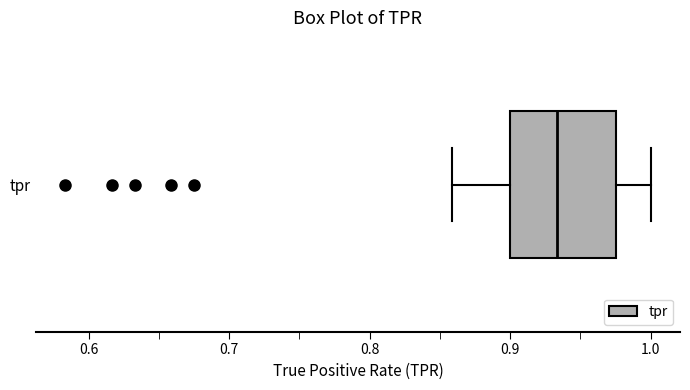

Where is the left edge of the box for tpr on the x-axis? The values are not printed on the chart, so give them approximately, as read against the axis.

0.90